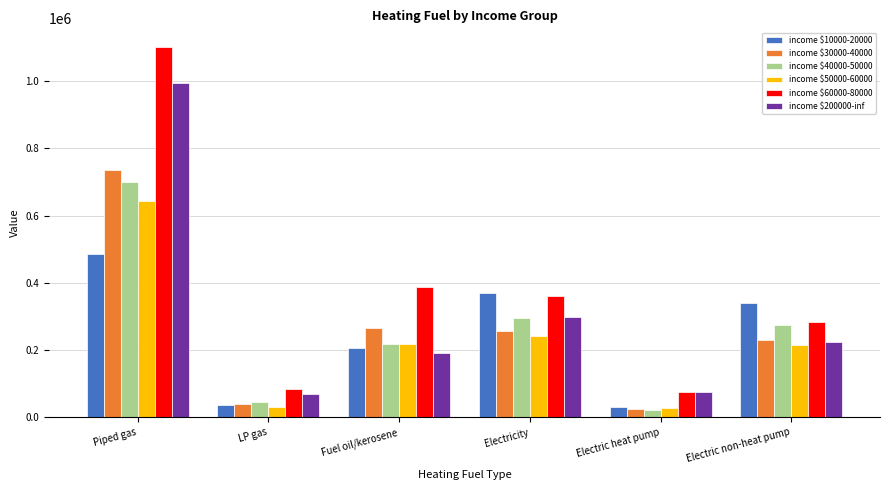

Are the bars grouped side by side (vs. stacked)?

Yes